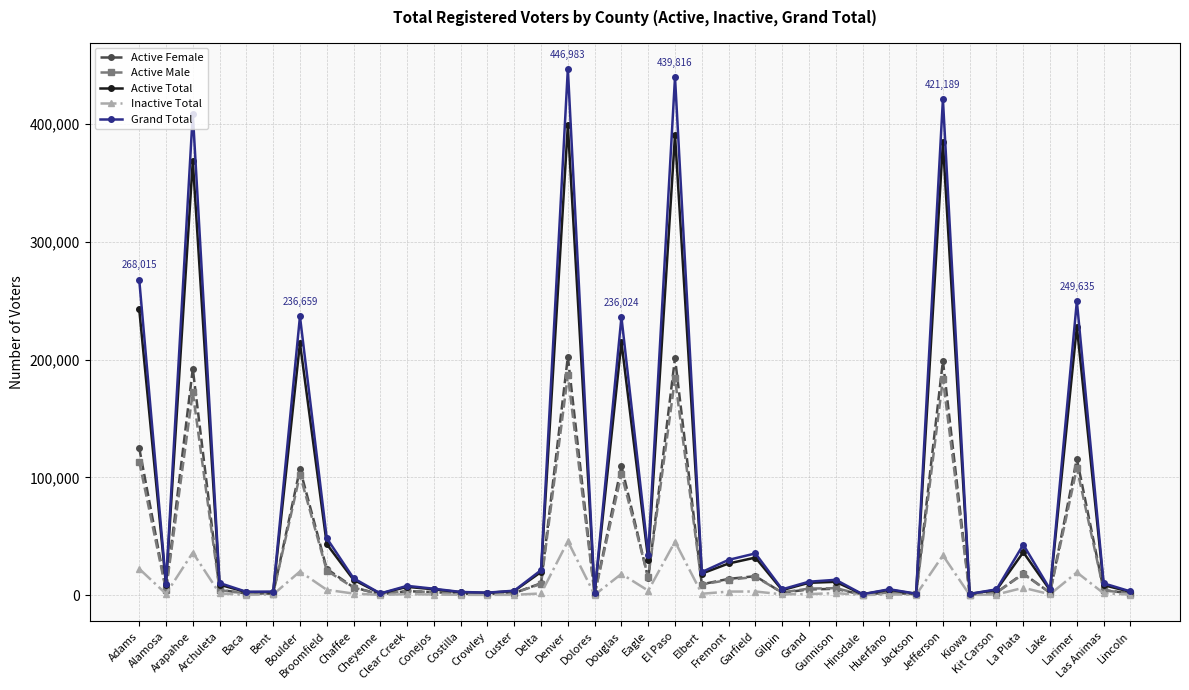

What is the total value across all series at Conejos?

15654